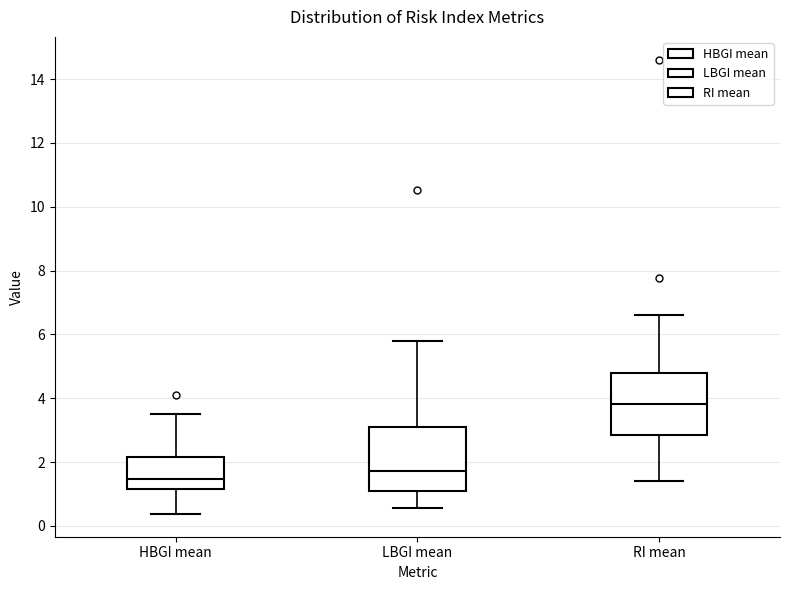

Reading left to right, read every box against the y-axis: the position of its median line, the range the box covers, and the ends of its whiskers. The values are not printed on the chart, so give them approximately, as read against the axis.

HBGI mean: median 1.4, box 1.2 to 2.2, whiskers 0.4 to 3.6
LBGI mean: median 1.8, box 1.0 to 3.2, whiskers 0.6 to 5.8
RI mean: median 3.8, box 2.8 to 4.8, whiskers 1.4 to 6.6